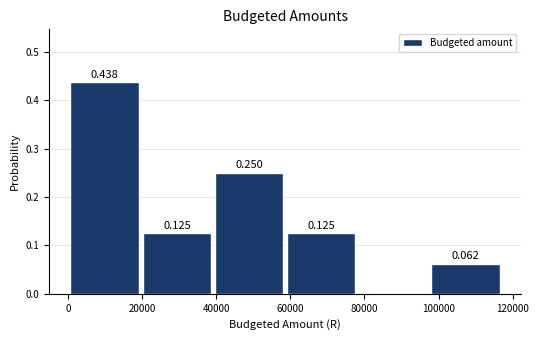

Which range on the x-axis has the tallest bar?

0 to 20000